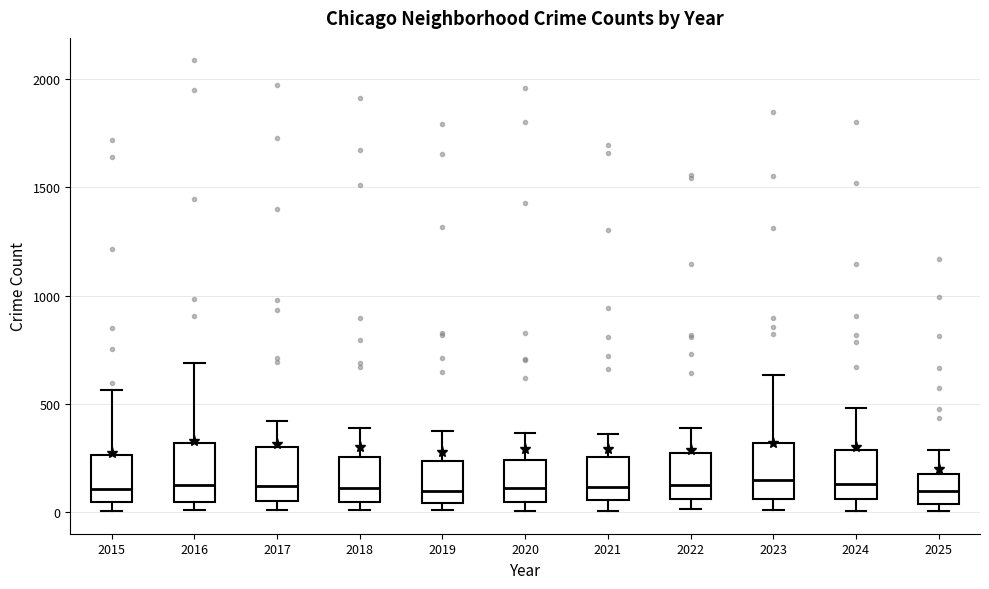

Reading left to right, transcribe this box plot: for each box, give where its median line is, the range the box spans, and where its two whiskers end, as read against the y-axis. The values are not printed on the chart, so give them approximately, as read against the axis.

2015: median 100, box 50 to 250, whiskers 0 to 550
2016: median 150, box 50 to 300, whiskers 0 to 700
2017: median 100, box 50 to 300, whiskers 0 to 400
2018: median 100, box 50 to 250, whiskers 0 to 400
2019: median 100, box 50 to 250, whiskers 0 to 400
2020: median 100, box 50 to 250, whiskers 0 to 350
2021: median 100, box 50 to 250, whiskers 0 to 350
2022: median 150, box 50 to 250, whiskers 0 to 400
2023: median 150, box 50 to 300, whiskers 0 to 650
2024: median 150, box 50 to 300, whiskers 0 to 500
2025: median 100, box 50 to 200, whiskers 0 to 300